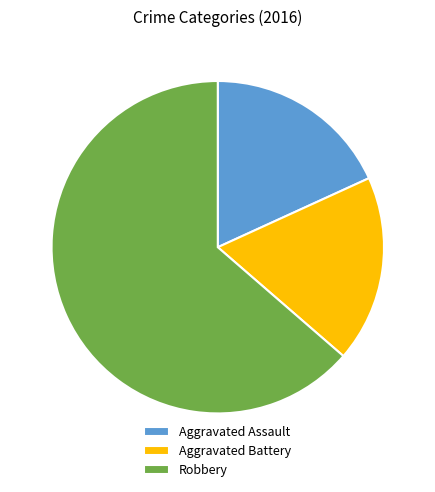

The Aggravated Battery slice represents 18% of the pie. True or false?

True